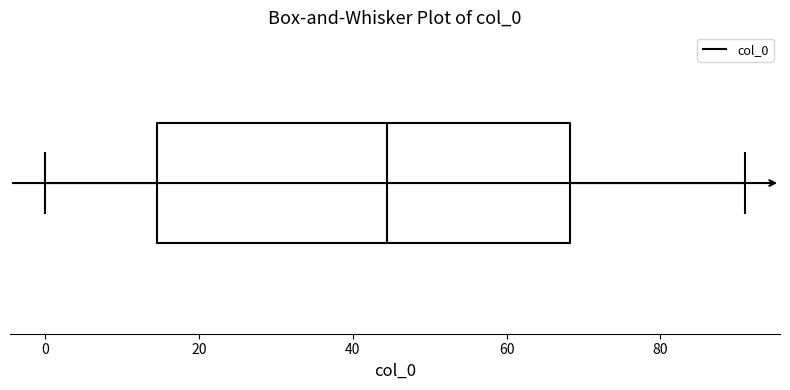

Where does the right whisker of the box end on the x-axis? The values are not printed on the chart, so give them approximately, as read against the axis.

92